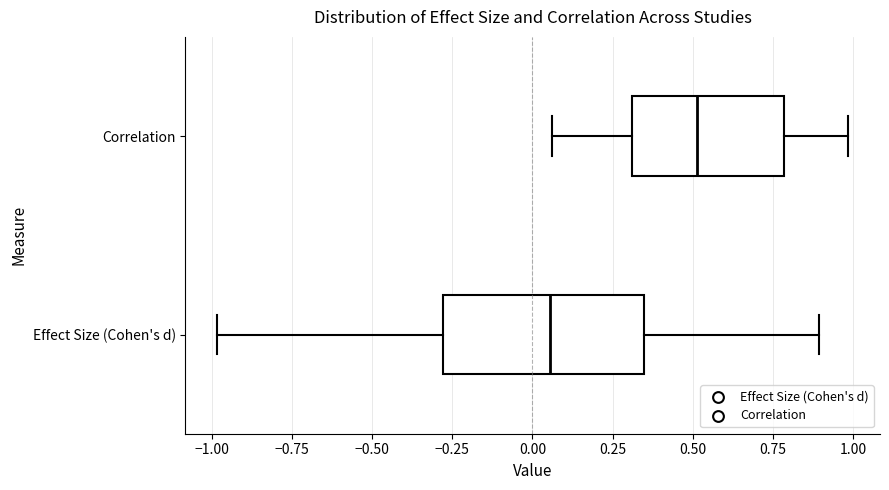

Comparing the boxes themselves (not the whiskers), which one is the widest?

Effect Size (Cohen's d)